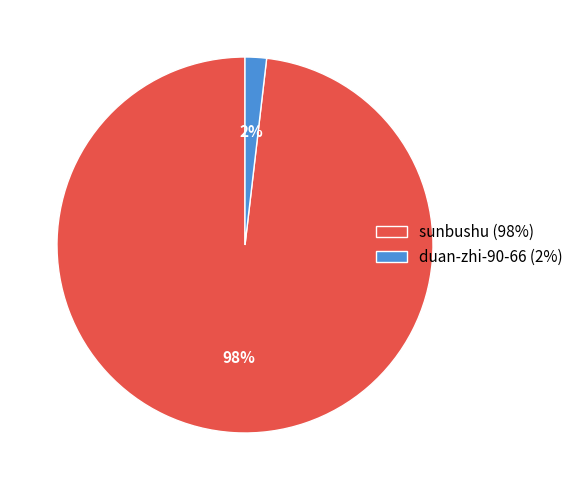

Is the sum of duan-zhi-90-66 (2%) and sunbushu (98%) greater than half?

Yes